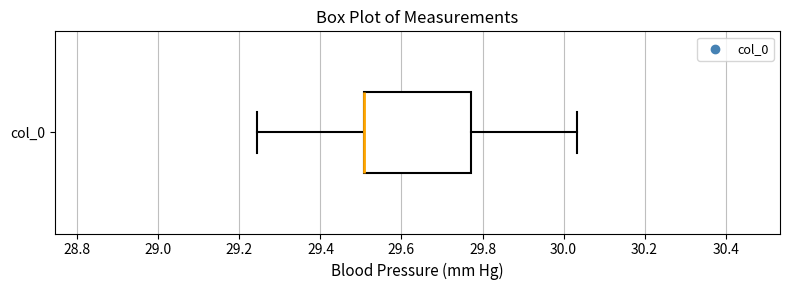

Read this box plot against the x-axis: the position of the median line, the range covered by the box, and the ends of both whiskers. The values are not printed on the chart, so give them approximately, as read against the axis.

median 29.50 (drawn on the box's left edge), box 29.50 to 29.78, whiskers 29.24 to 30.04